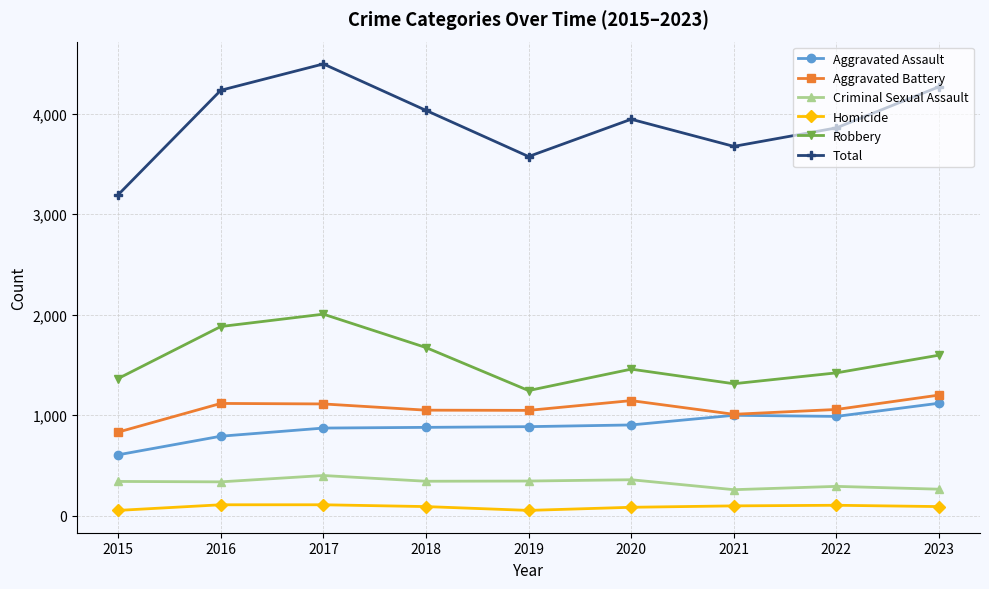

What is the maximum value for Aggravated Assault?

1118